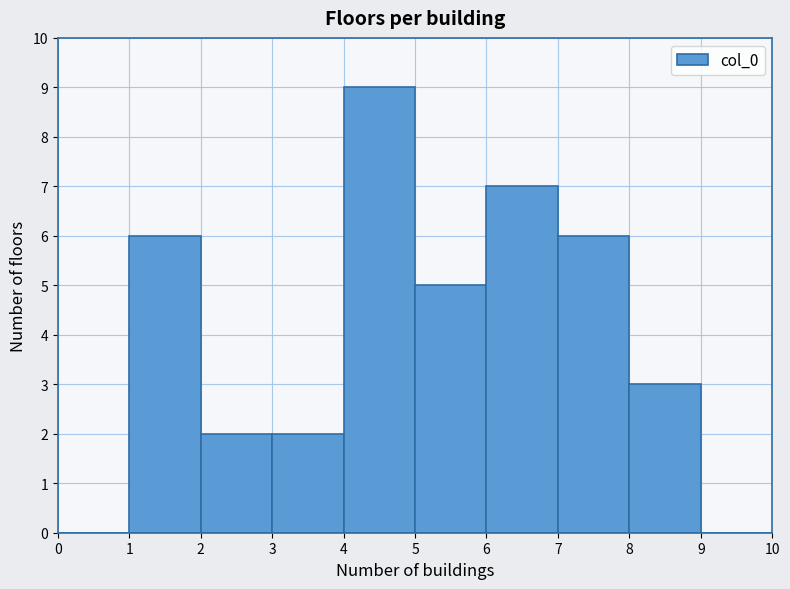

Over which range of the x-axis is the bar tallest?

4 to 5